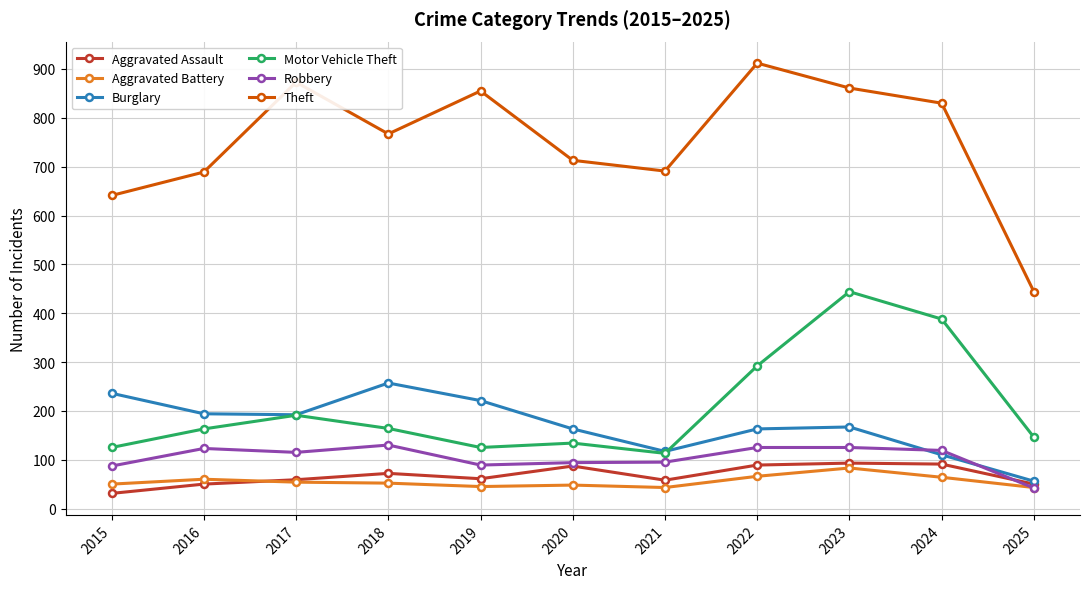

How many lines are shown in the chart?

6